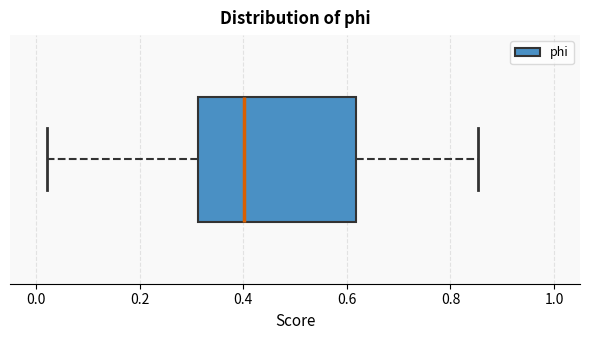

Transcribe this box plot: give where the median line is, the range the box spans, and where the two whiskers end, as read against the x-axis. The values are not printed on the chart, so give them approximately, as read against the axis.

median 0.40, box 0.32 to 0.62, whiskers 0.02 to 0.86